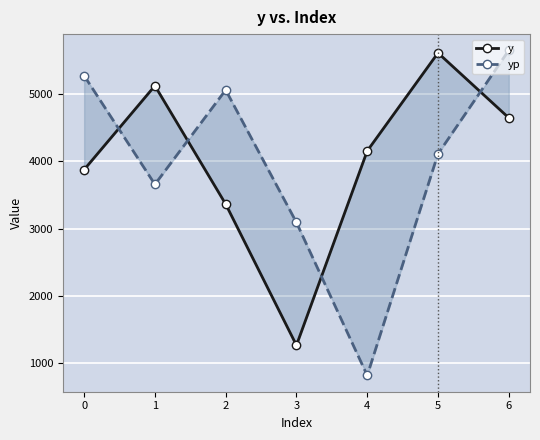

Which category has the highest value in the y series?

5